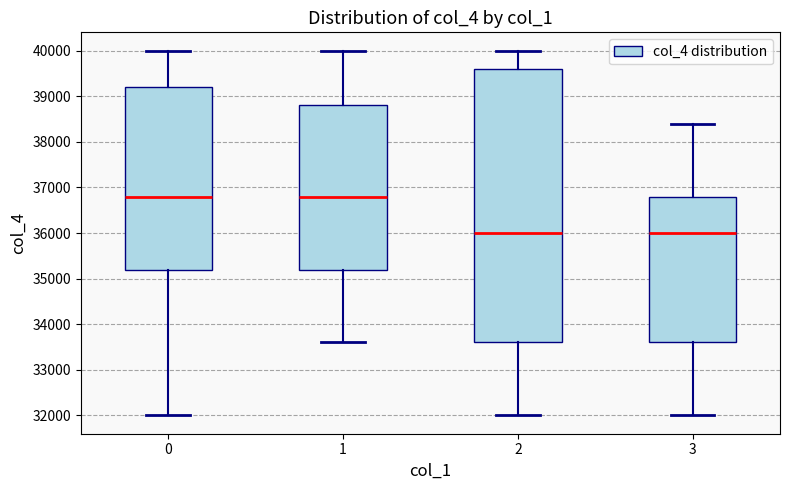

Where does the median line of the box at x = 0 sit on the y-axis? The values are not printed on the chart, so give them approximately, as read against the axis.

36800